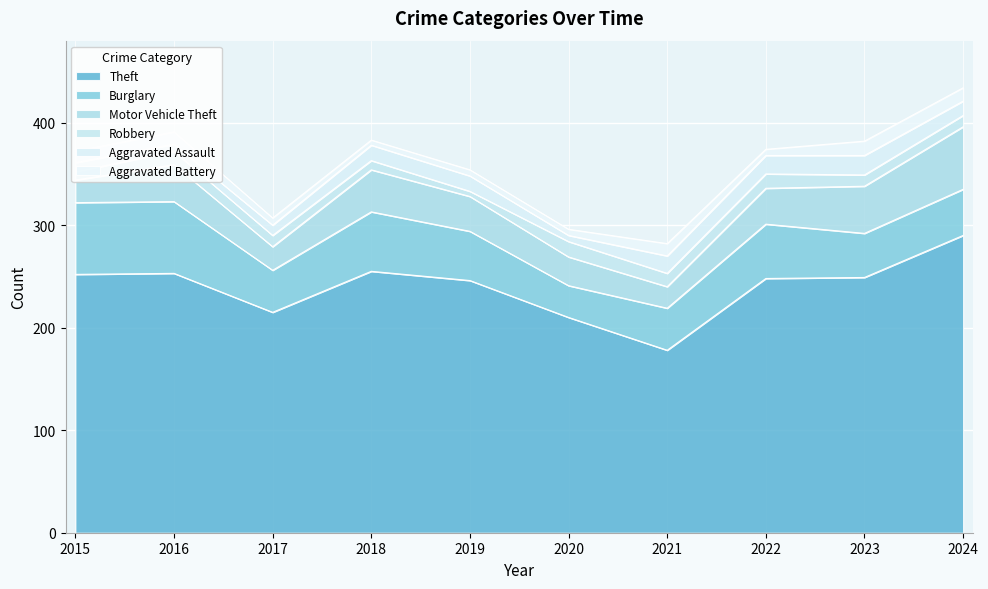

True or false: Motor Vehicle Theft and Aggravated Assault intersect in this chart.

False